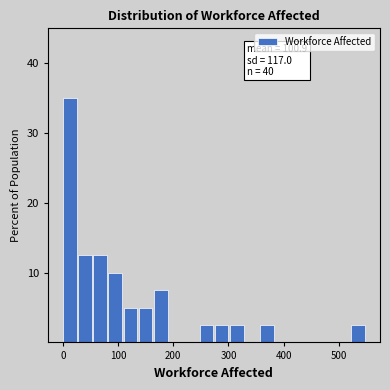

Read against the x-axis, roughly where is the centre of the tallest bar?

10